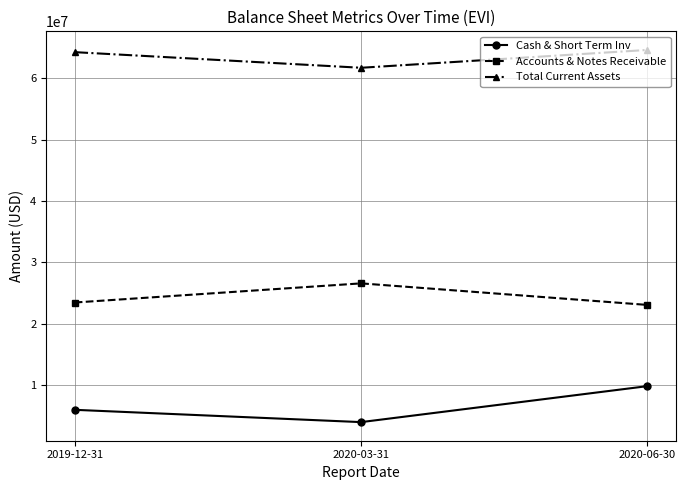

Rank the series by their maximum value, from highest to lowest.

Total Current Assets, Accounts & Notes Receivable, Cash & Short Term Inv